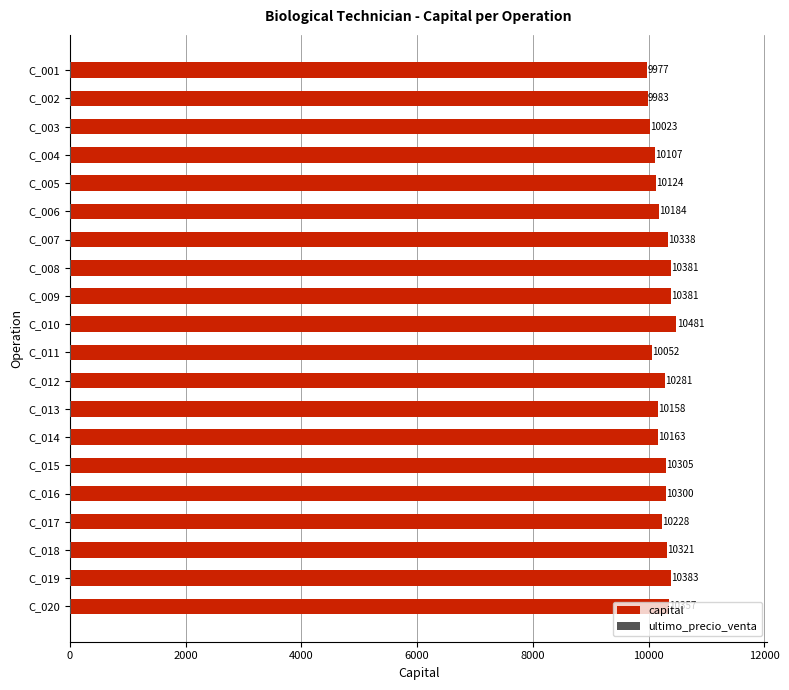

Count the number of categories in the chart.

20